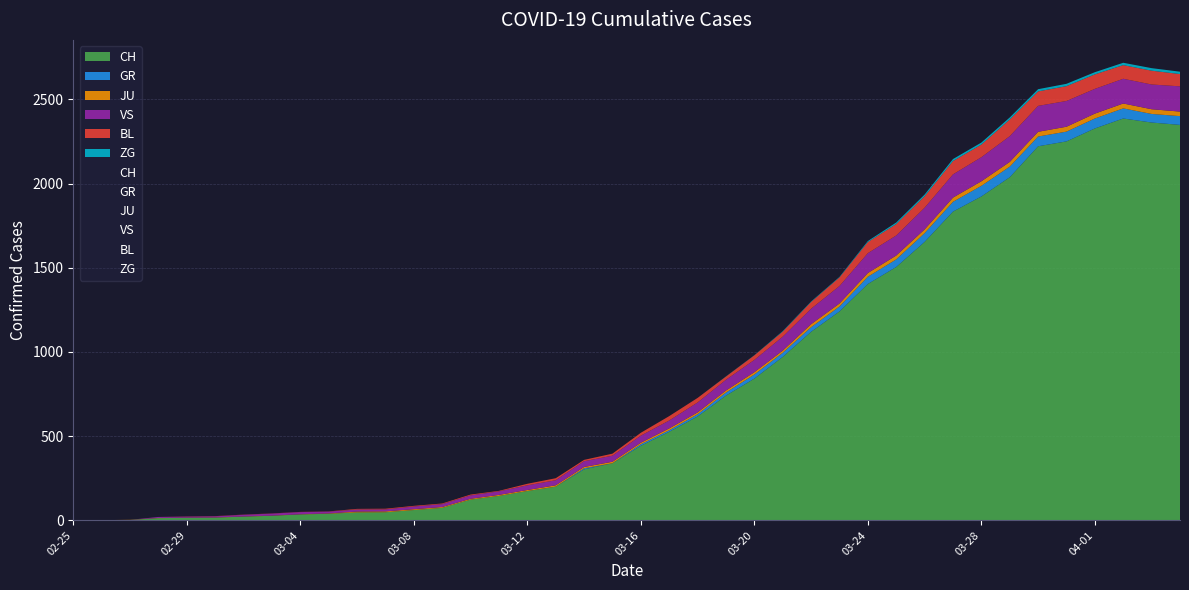

How many interior local peaks does the ZG series have?

2